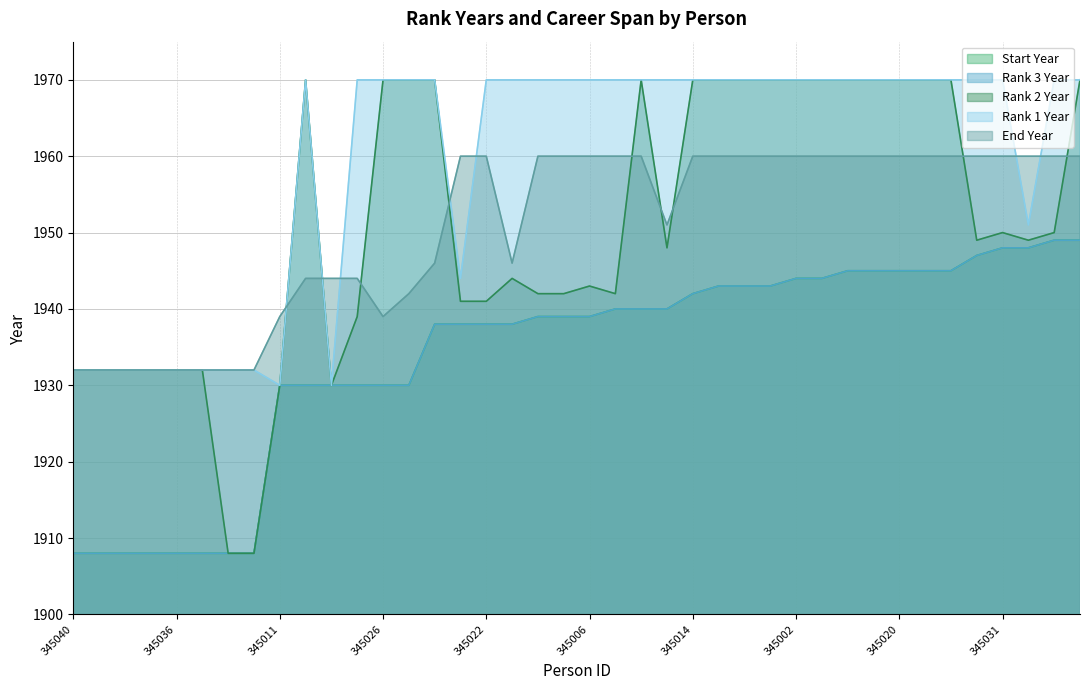

What is the lowest value of the Rank 1 Year series?

1930